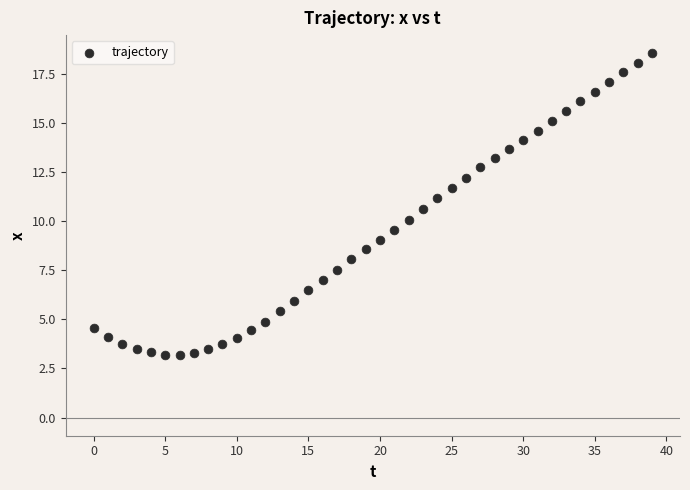

What is the range of Y values (max minus min)?

15.4